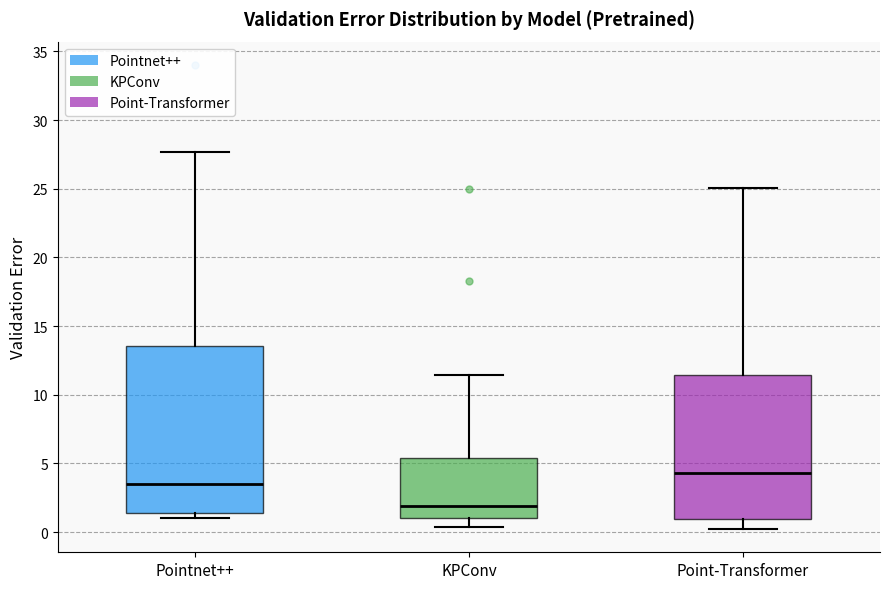

Where does the median line of the box for Pointnet++ sit on the y-axis? The values are not printed on the chart, so give them approximately, as read against the axis.

3.5